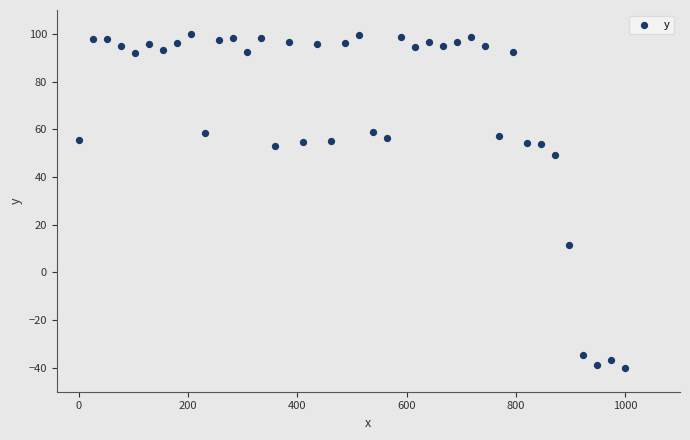

What is the range of Y values (max minus min)?

140.0